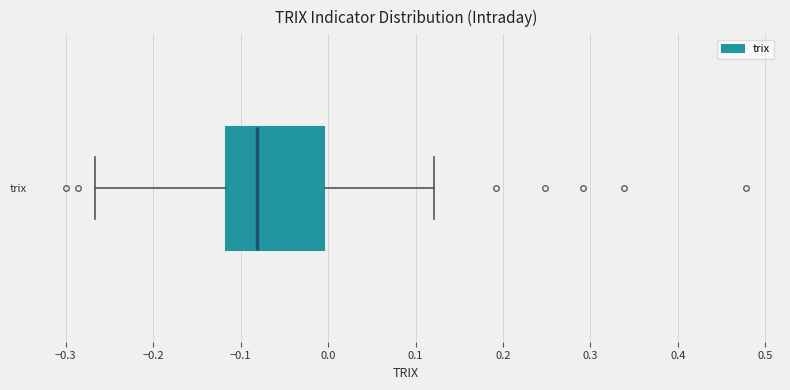

Read this box plot against the x-axis: the position of the median line, the range covered by the box, and the ends of both whiskers. The values are not printed on the chart, so give them approximately, as read against the axis.

median -0.08, box -0.12 to 0.00, whiskers -0.27 to 0.12